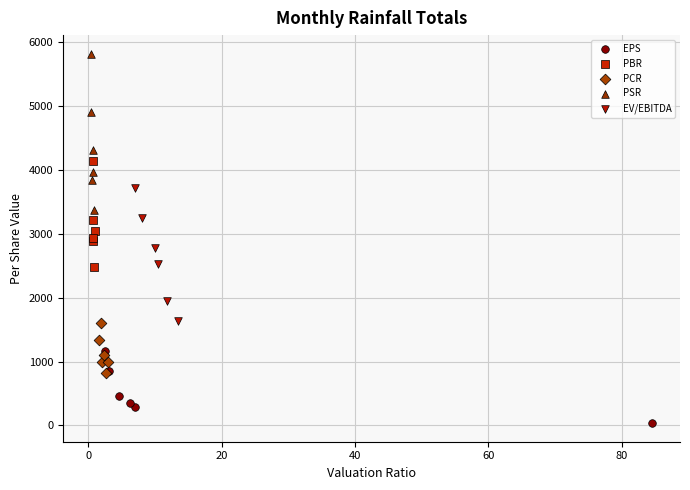

Which series has the widest spread of Y values?

PSR